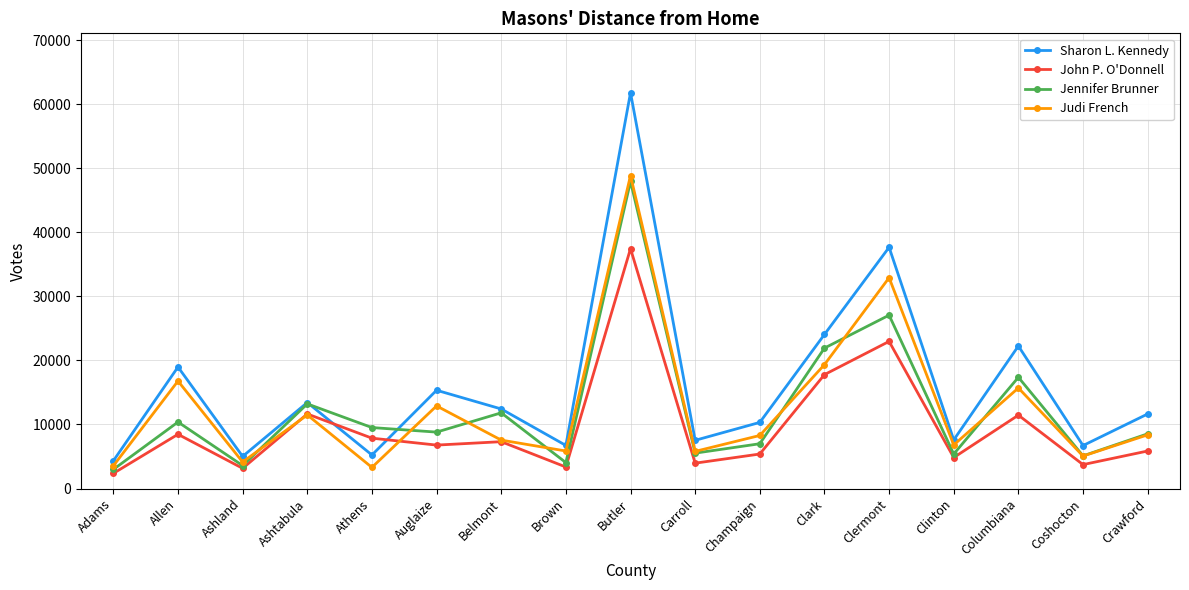

What is the approximate value of Sharon L. Kennedy at Allen, to the nearest 50?

18950